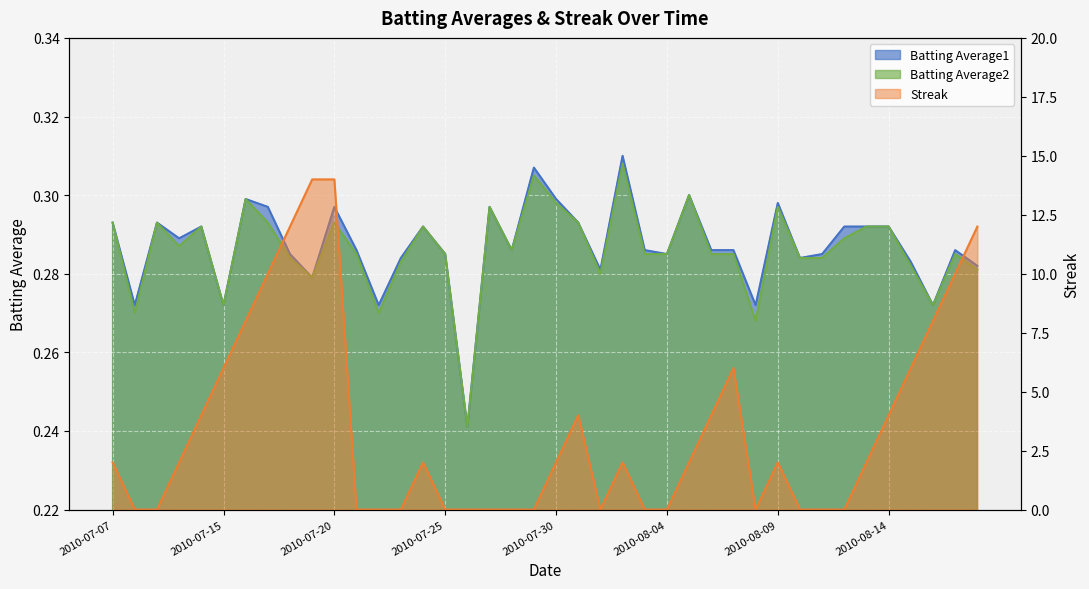

How many interior local valleys does the Batting Average1 series have?

12